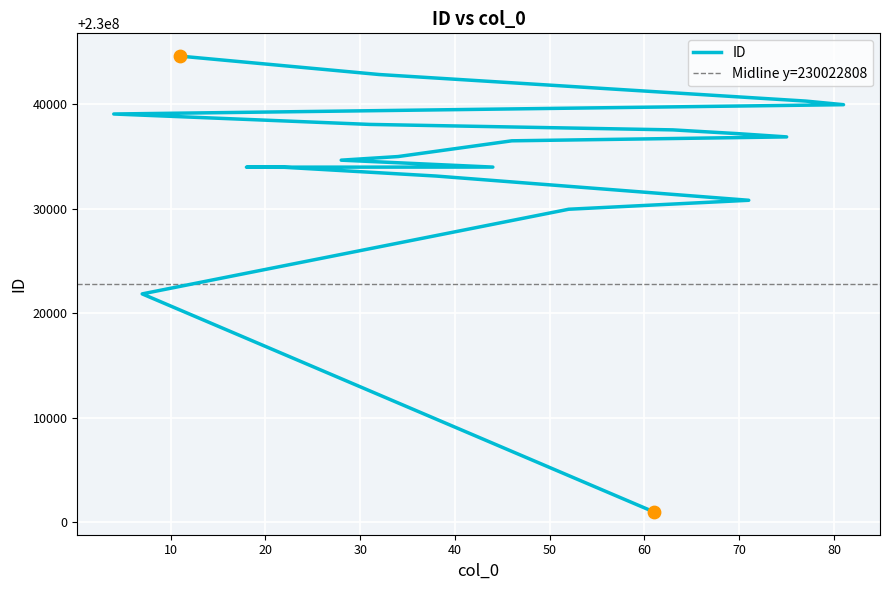

Approximately how many times larger is the value at 61 compared to 44?

1.0